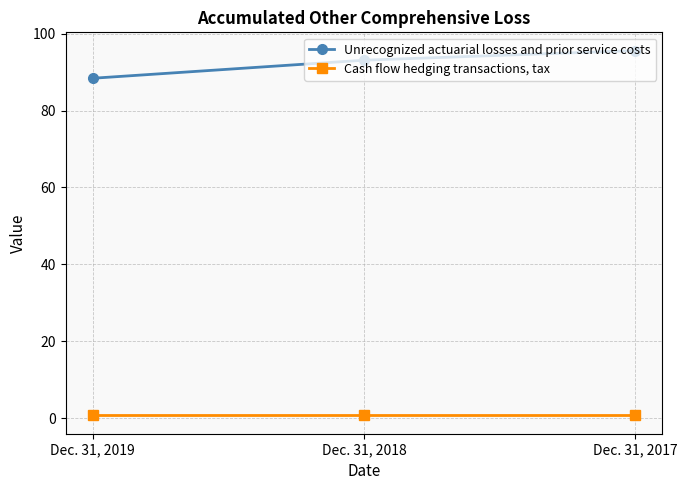

Which series has the largest range (max minus min)?

Unrecognized actuarial losses and prior service costs